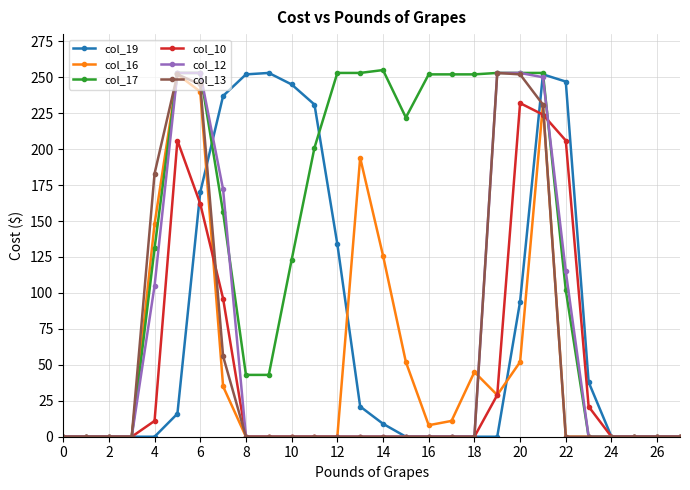

Which series has the largest total across all categories?

col_17